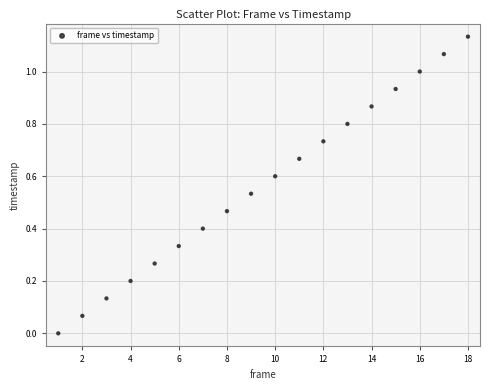

What is the range of X values (max minus min)?

17.0